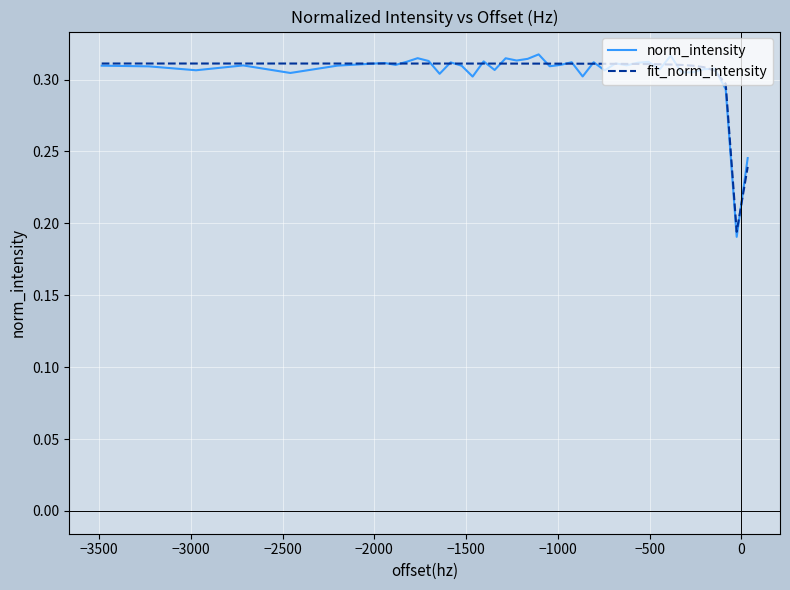

How many lines are shown in the chart?

2